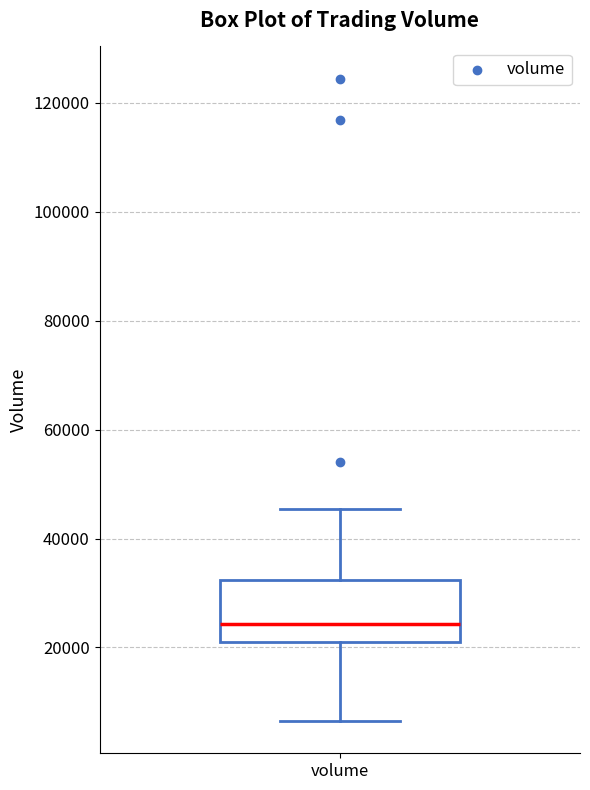

Transcribe this box plot: give where the median line is, the range the box spans, and where the two whiskers end, as read against the y-axis. The values are not printed on the chart, so give them approximately, as read against the axis.

median 24000, box 22000 to 32000, whiskers 6000 to 46000